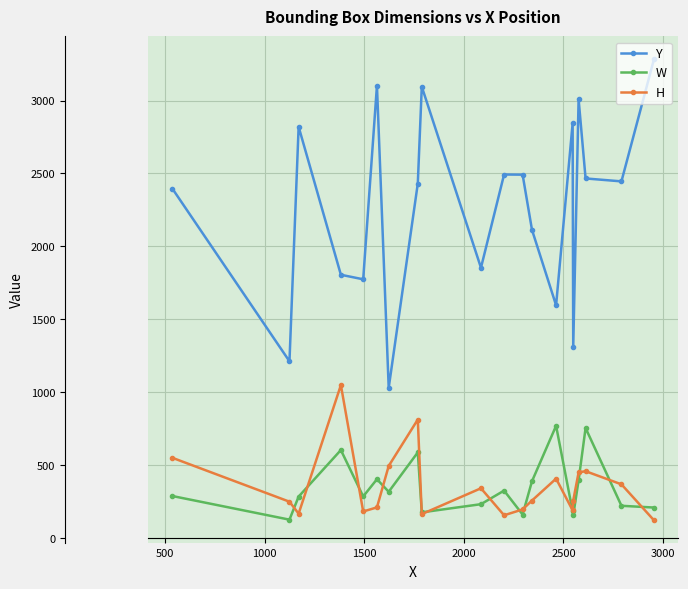

How many distinct data groups are displayed?

3